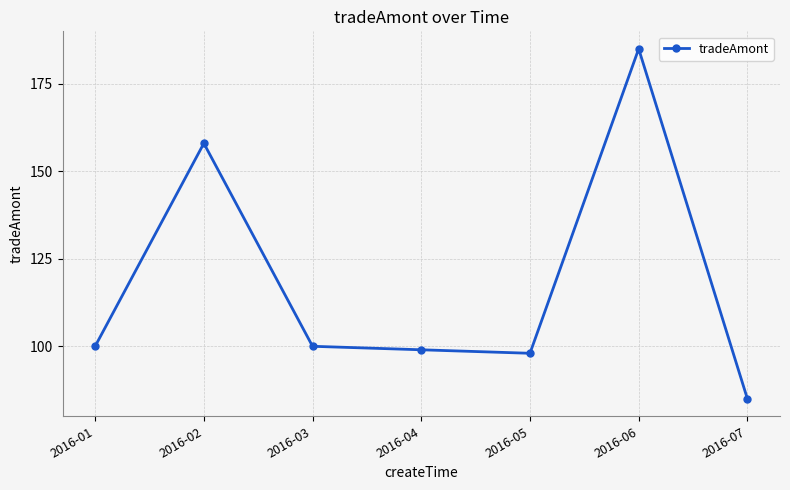

What is the ratio of the value at 2016-02 to the value at 2016-06?

0.9